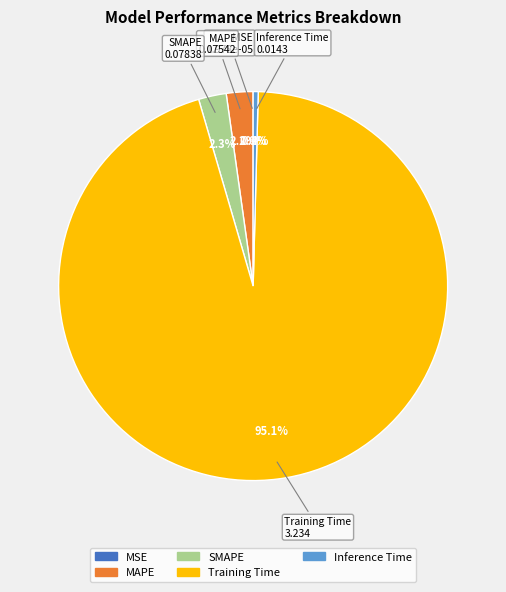

Is there a majority slice in this chart?

Yes